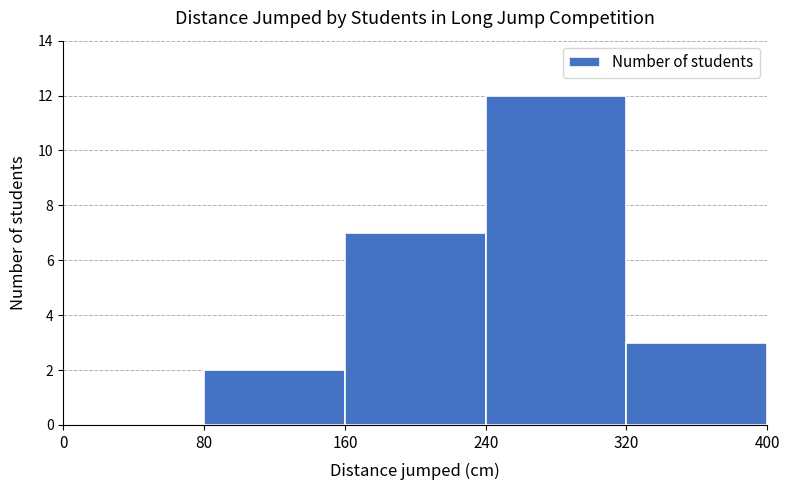

Which range on the x-axis has the tallest bar?

240 to 320